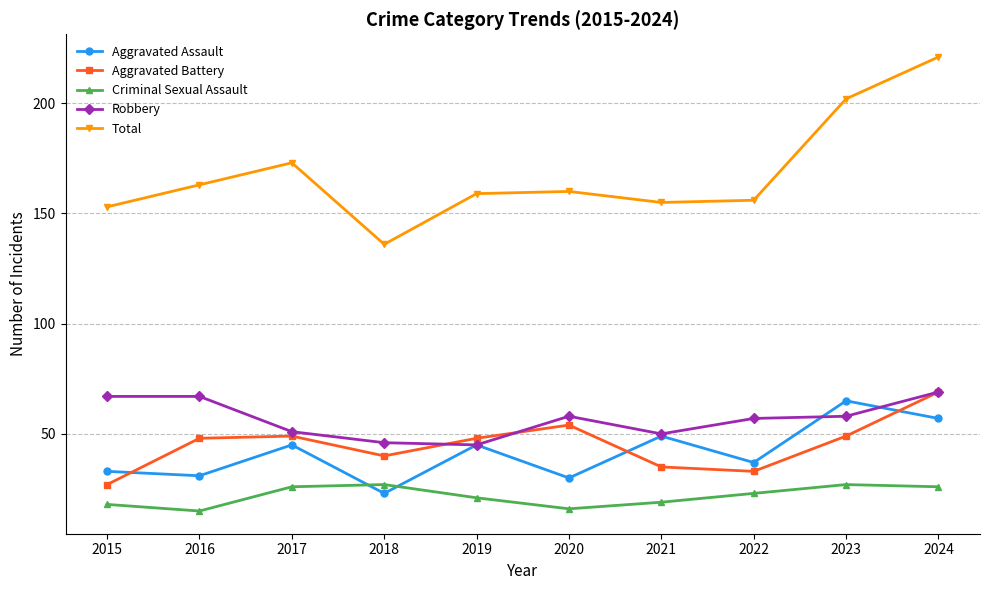

What is the value of the Robbery point at the 2nd from the left?

67